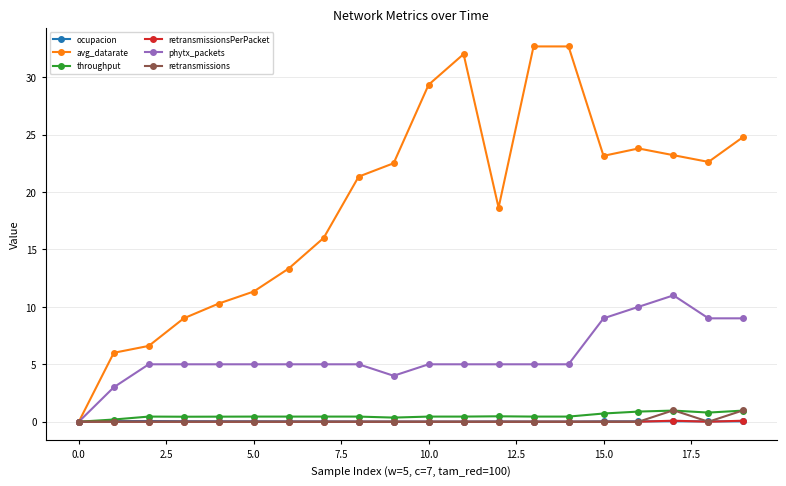

Which series has the largest total across all categories?

avg_datarate